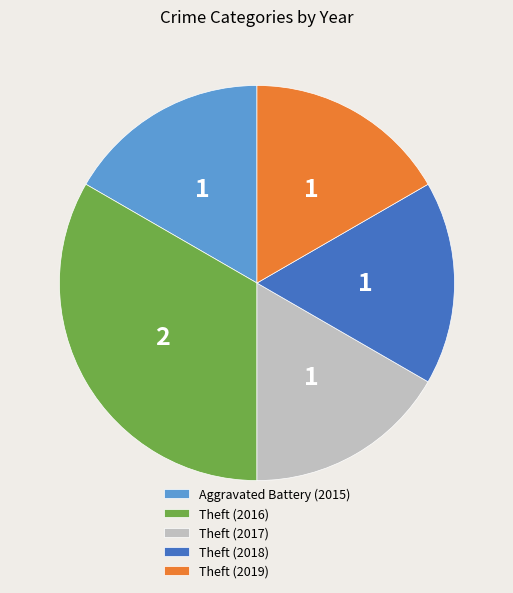

Is there a majority slice in this chart?

No